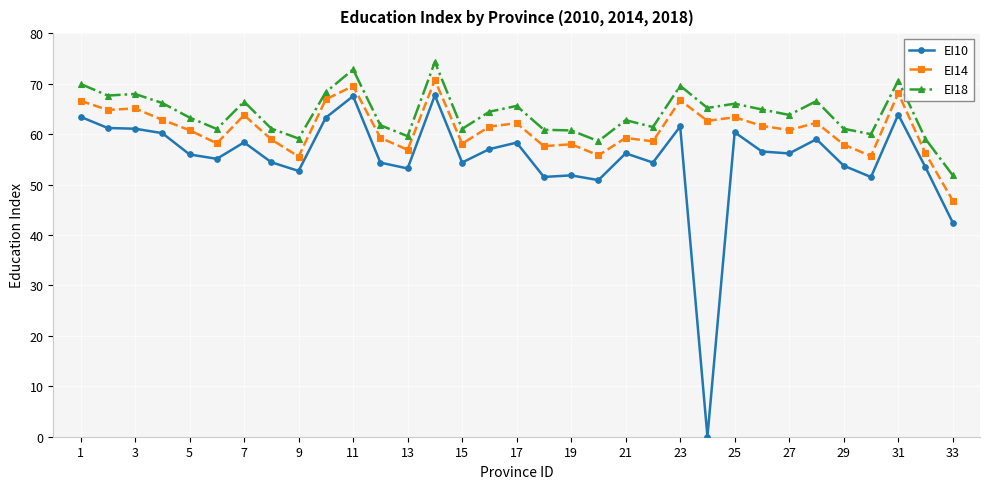

At how many categories does at least one series exceed 54?

32